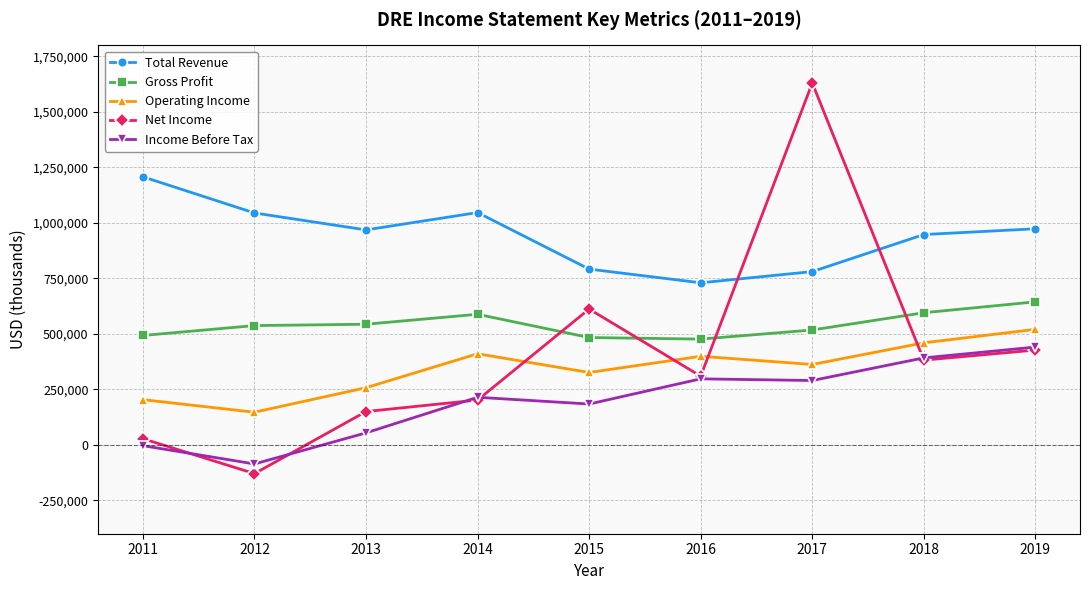

What is the highest value of the Total Revenue series?

1208000